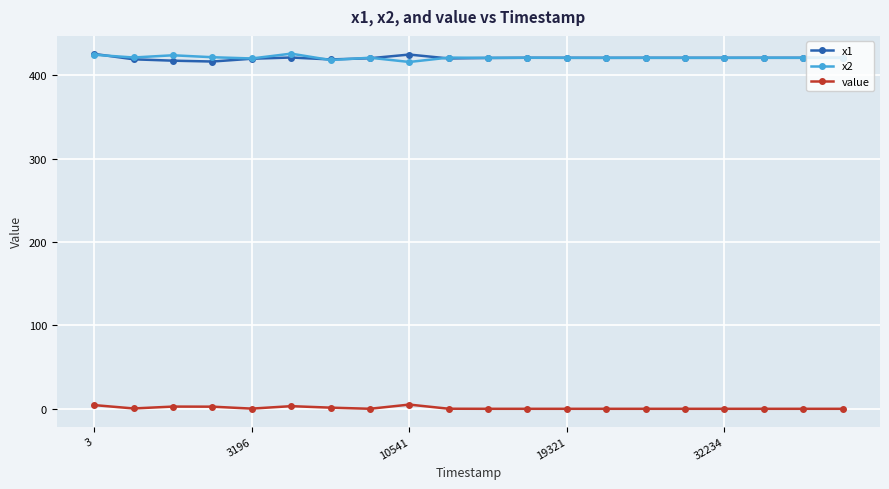

At how many categories does at least one series exceed 183?

20